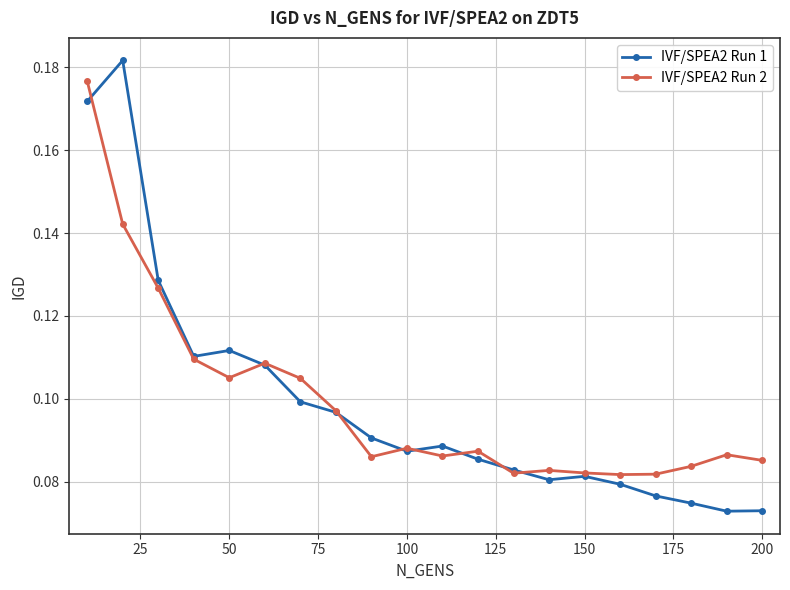

What are all the series names shown in the legend?

IVF/SPEA2 Run 1, IVF/SPEA2 Run 2